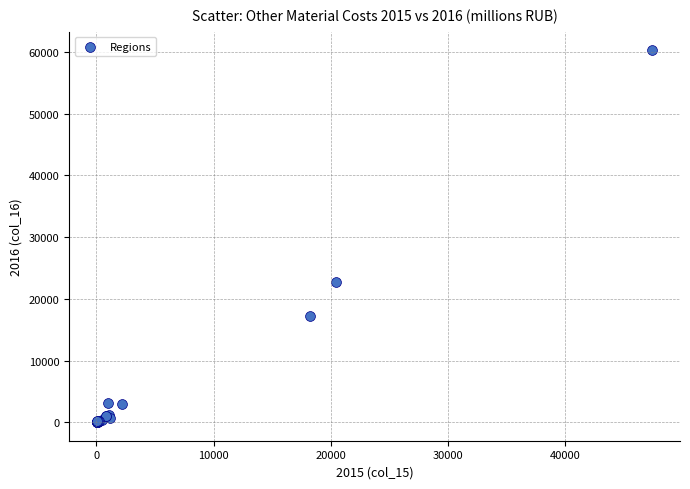

What Y value in the scatter plot is closest to 30161?

22677.0